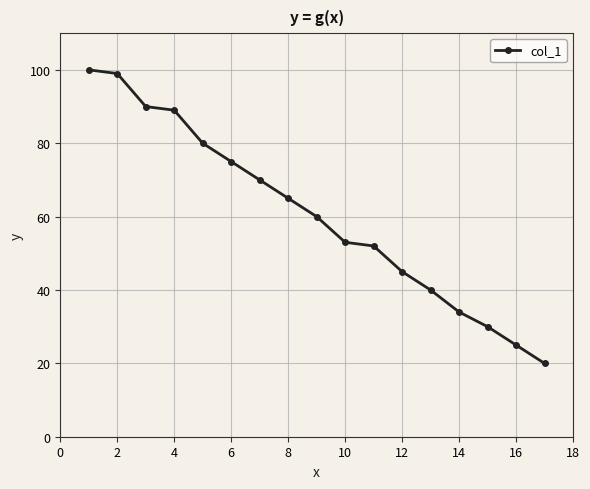

What is the average value?

60